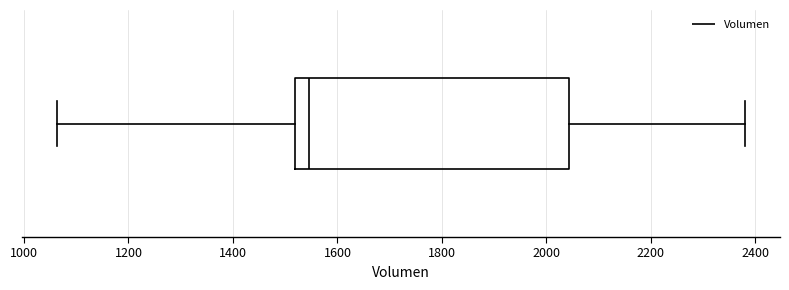

Read this box plot against the x-axis: the position of the median line, the range covered by the box, and the ends of both whiskers. The values are not printed on the chart, so give them approximately, as read against the axis.

median 1540, box 1520 to 2040, whiskers 1060 to 2380